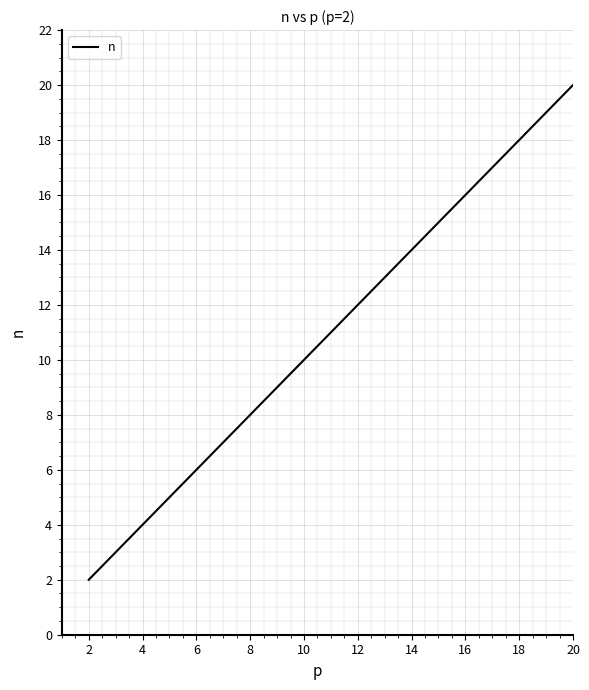

What is the greatest value displayed?

20